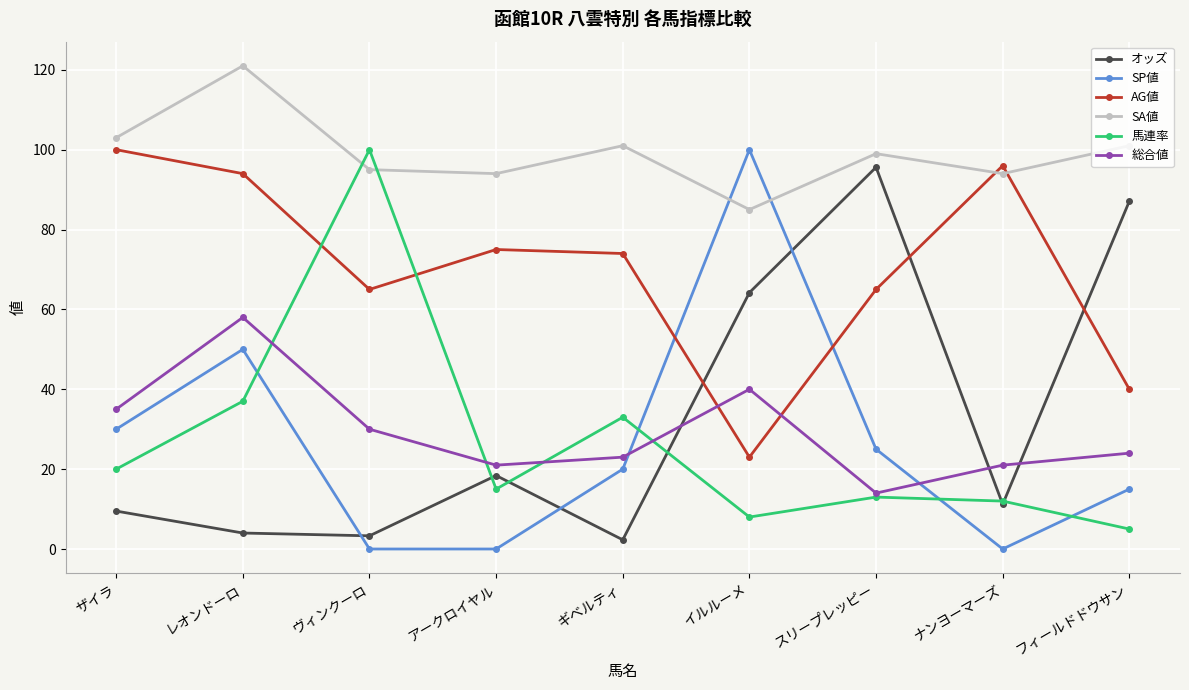

Is it true that AG値 equals 37.5 at ナンヨーマーズ?

False